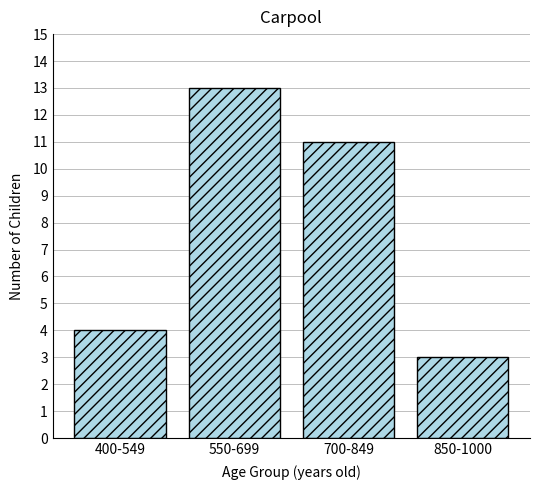

Reading left to right, extract all data points from this chart.

400-549=4	550-699=13	700-849=11	850-1000=3